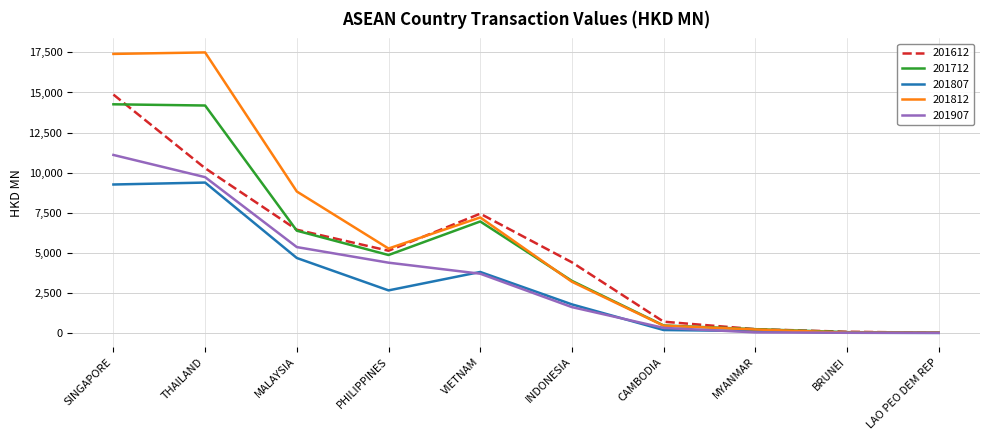

Count the number of data series in this chart.

5